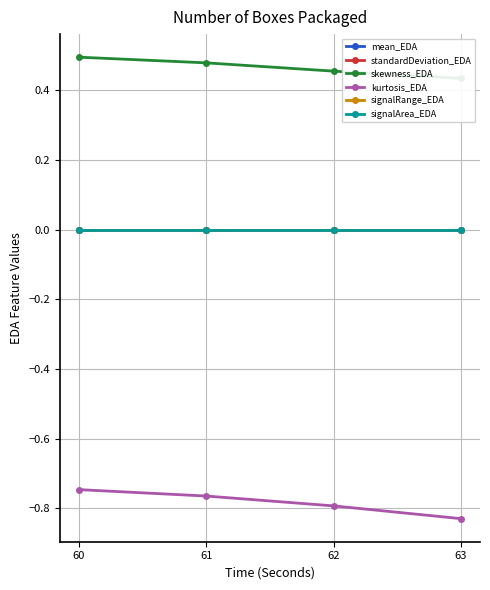

Reading left to right, what are all the values shown in this chart?

mean_EDA: 60=0.0	61=0.0	62=0.0	63=0.0
standardDeviation_EDA: 60=0.0	61=0.0	62=0.0	63=0.0
skewness_EDA: 60=0.5	61=0.5	62=0.5	63=0.4
kurtosis_EDA: 60=-0.7	61=-0.8	62=-0.8	63=-0.8
signalRange_EDA: 60=0.0	61=0.0	62=0.0	63=0.0
signalArea_EDA: 60=0.0	61=0.0	62=0.0	63=0.0